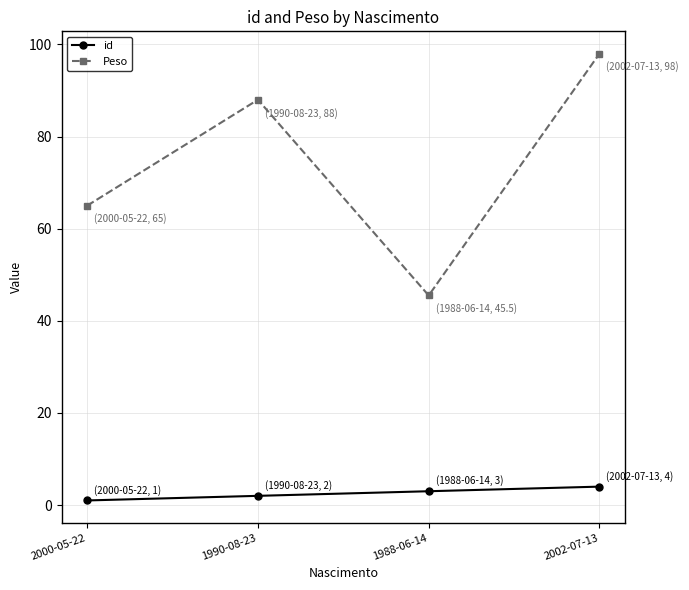

The value of id at 2002-07-13 is 4.0. True or false?

True